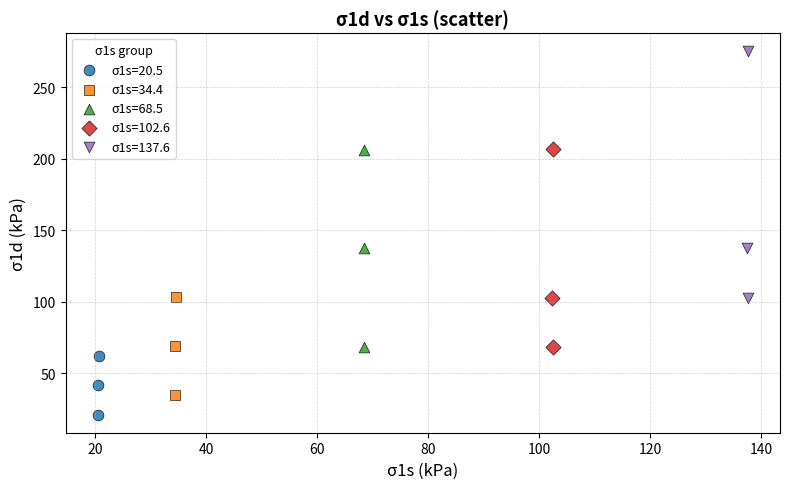

Which series contains the highest Y value?

σ1s=137.6